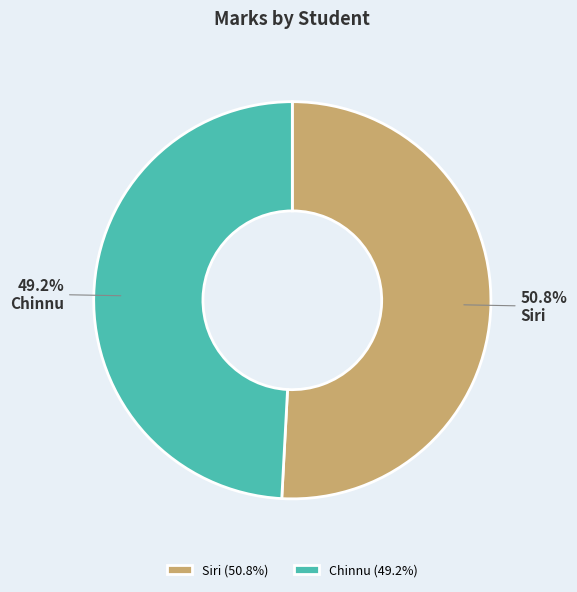

Is it true that Chinnu is 49% of the pie?

True